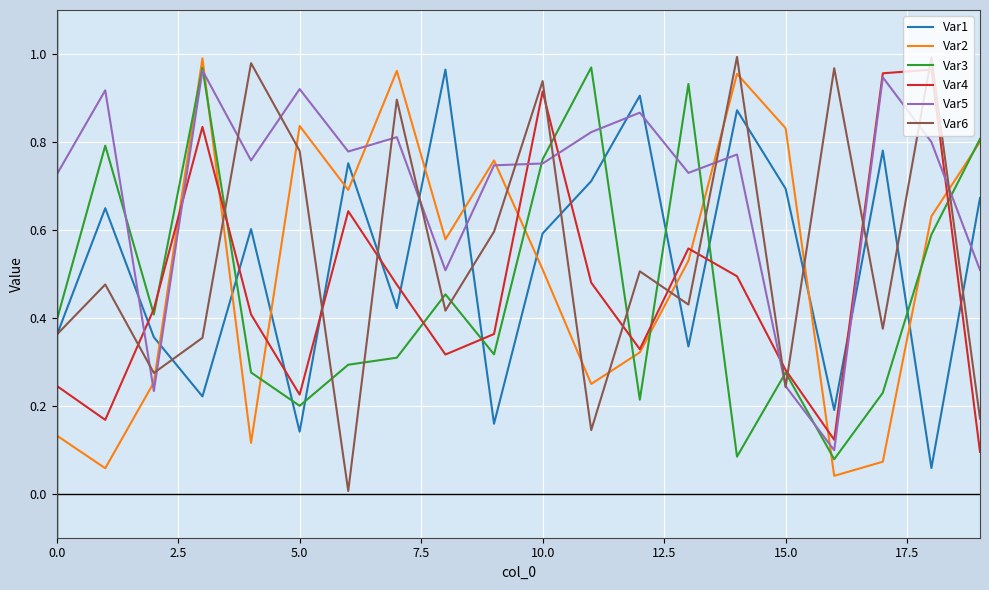

Which series has the largest total across all categories?

Var5